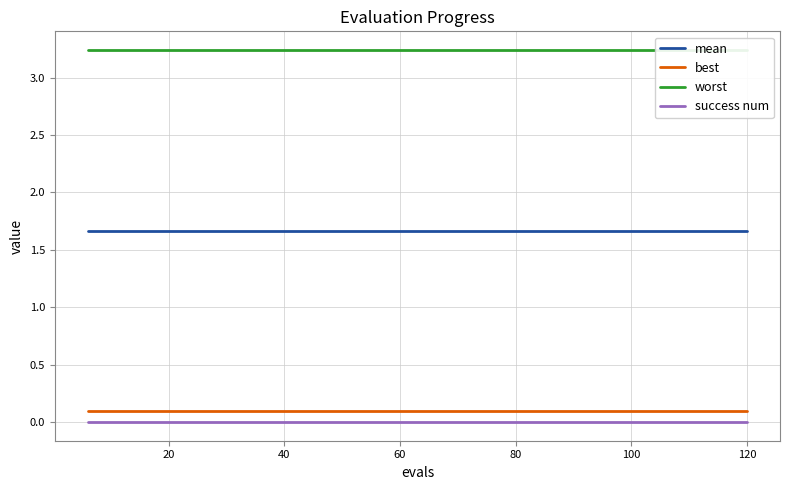

True or false: worst has more than 1 points higher than both neighbors.

False